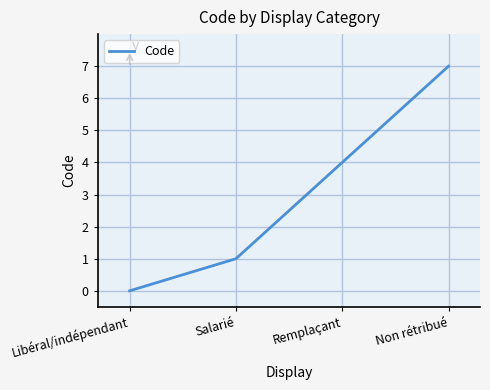

Which has a higher value, Remplaçant or Non rétribué?

Non rétribué